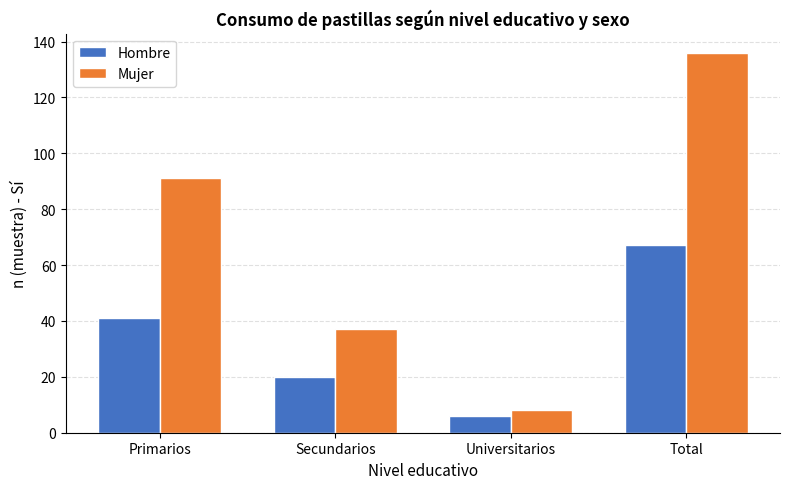

List the series in order of their overall mean, lowest first.

Hombre, Mujer